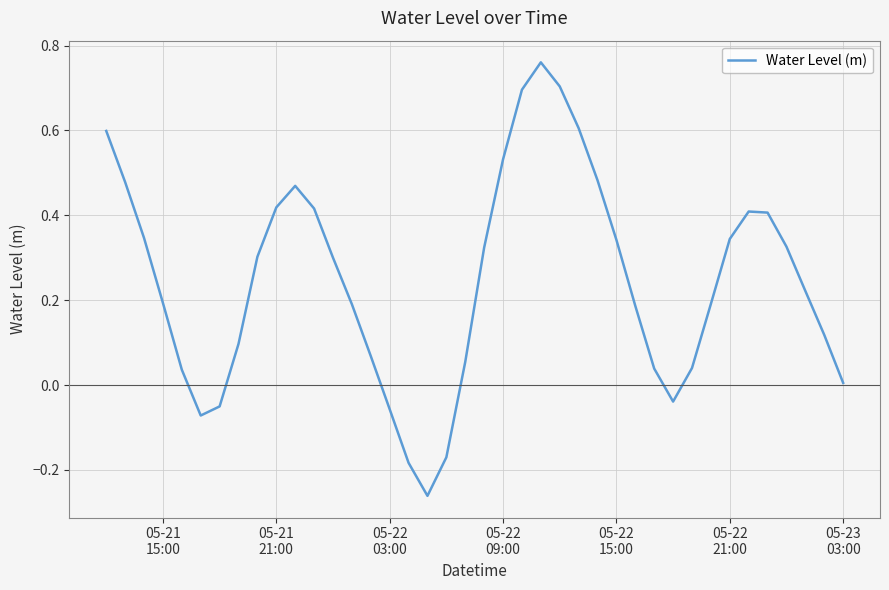

What is the difference between the maximum and minimum values?

1.0